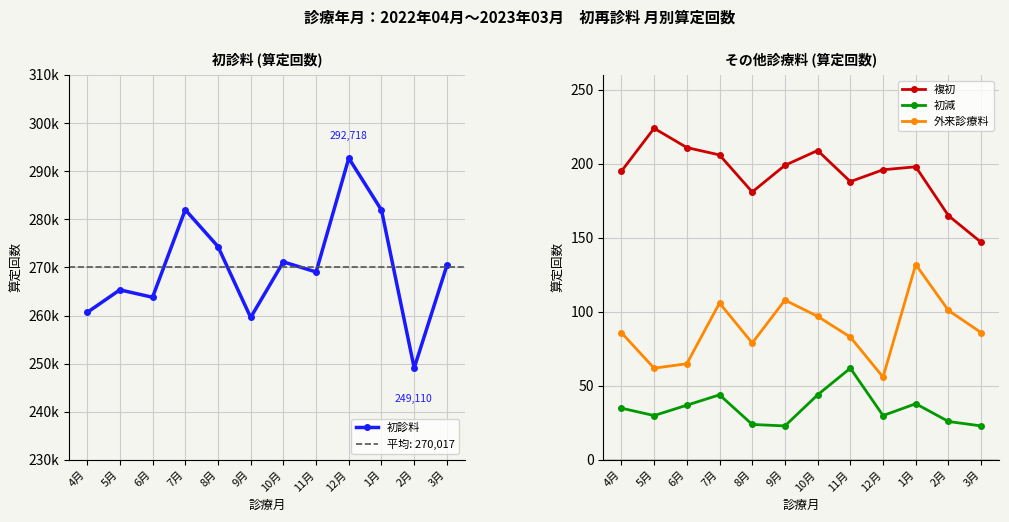

Which category has the lowest value in the 初診料 series?

2月